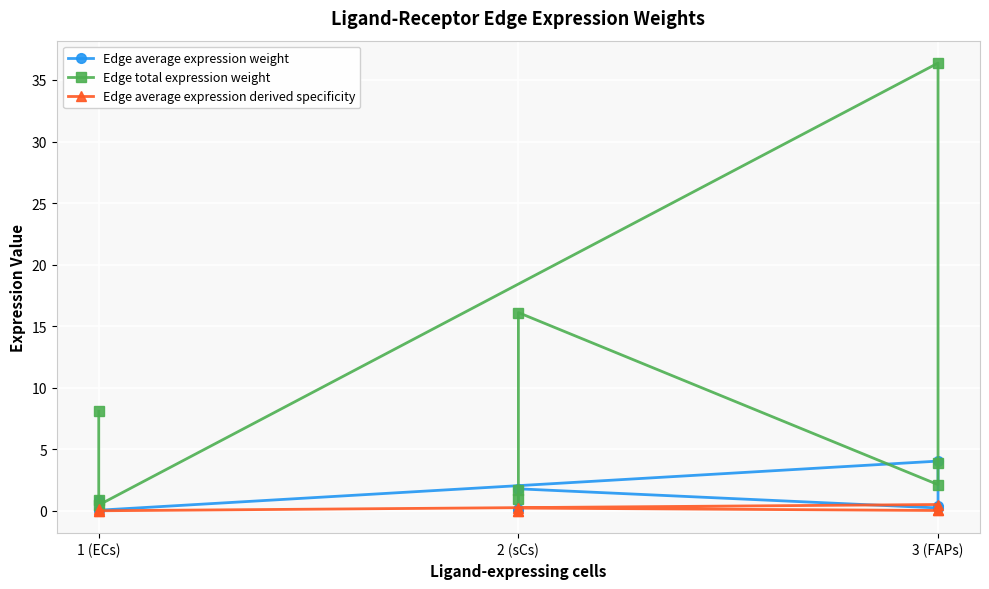

How many lines are shown in the chart?

3